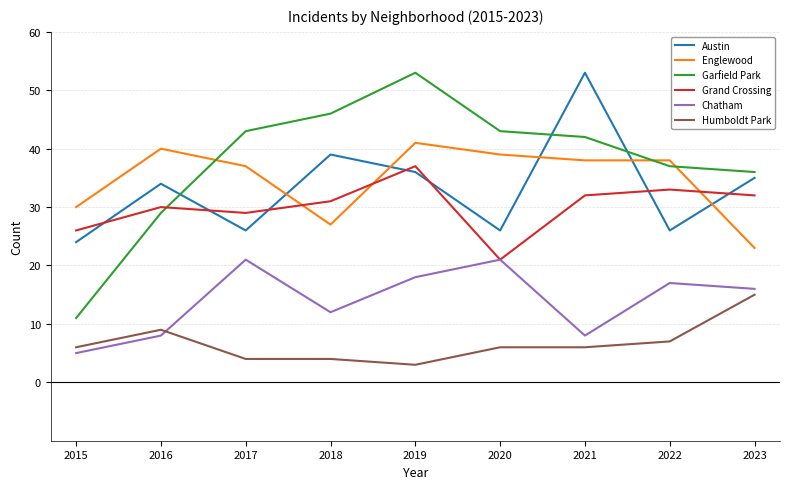

Rank the series at 2017 from lowest to highest value.

Humboldt Park, Chatham, Austin, Grand Crossing, Englewood, Garfield Park